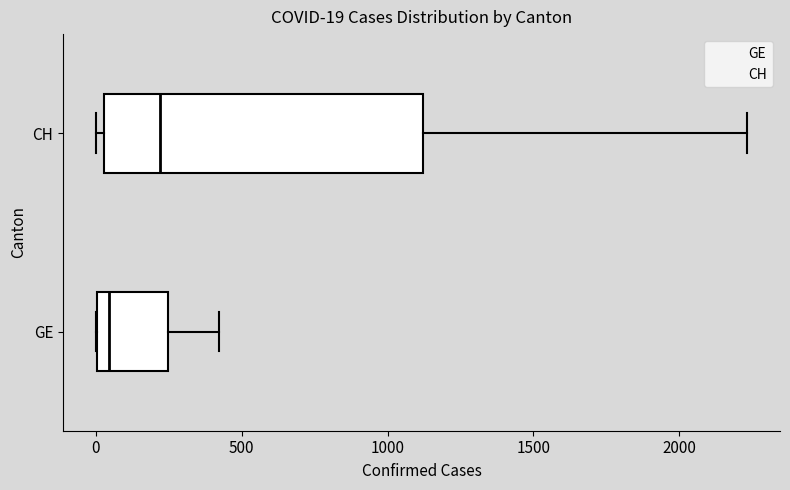

Which box is the widest, from its left edge to its right edge?

CH